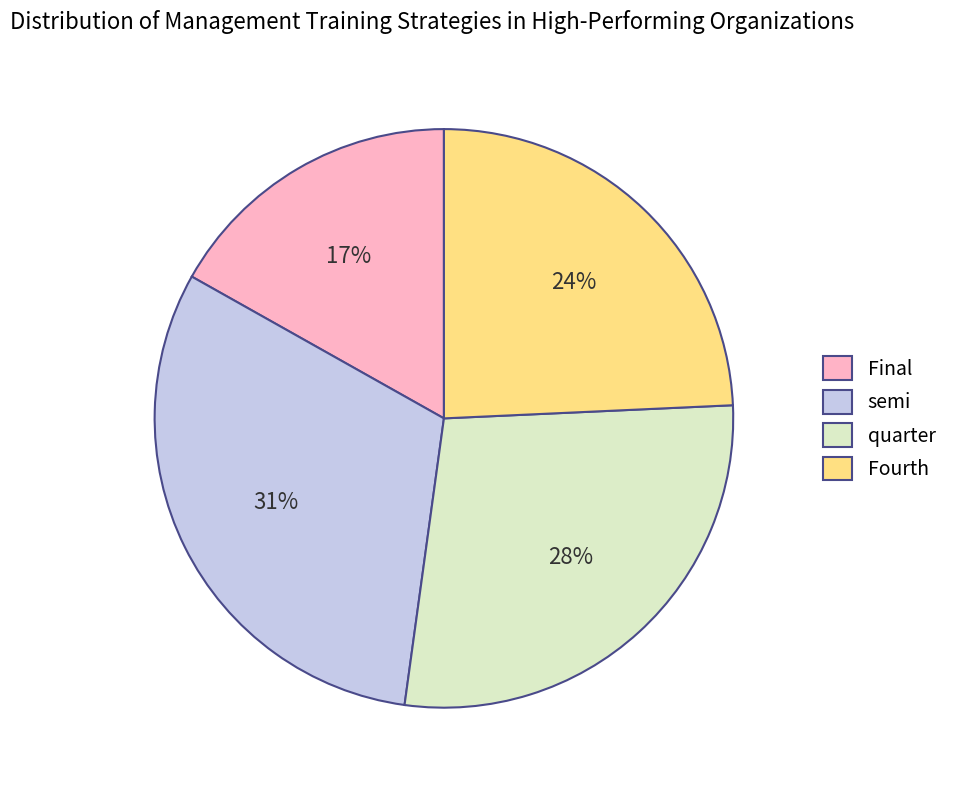

True or false: quarter accounts for 28% of the total.

True